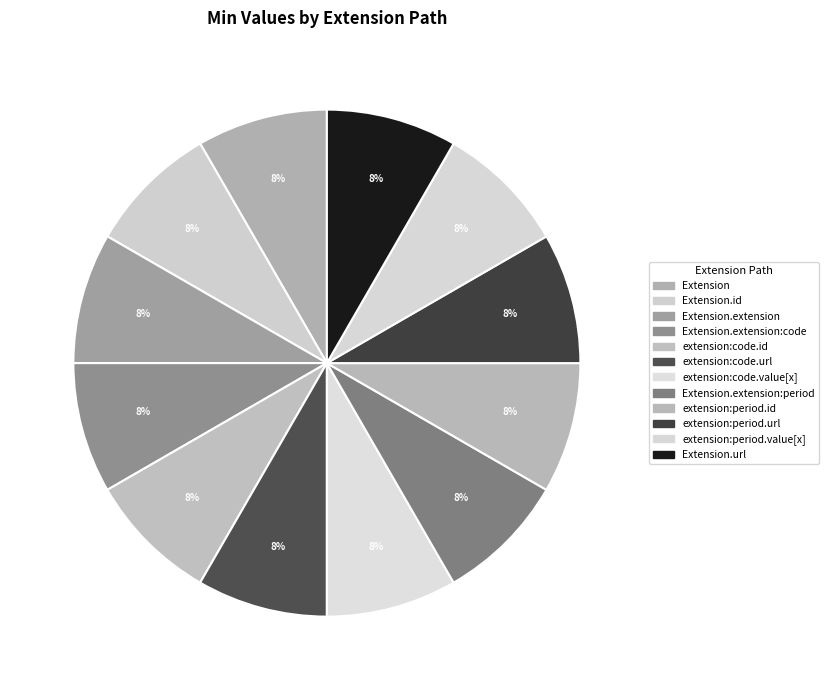

Which slice is the smallest?

Extension